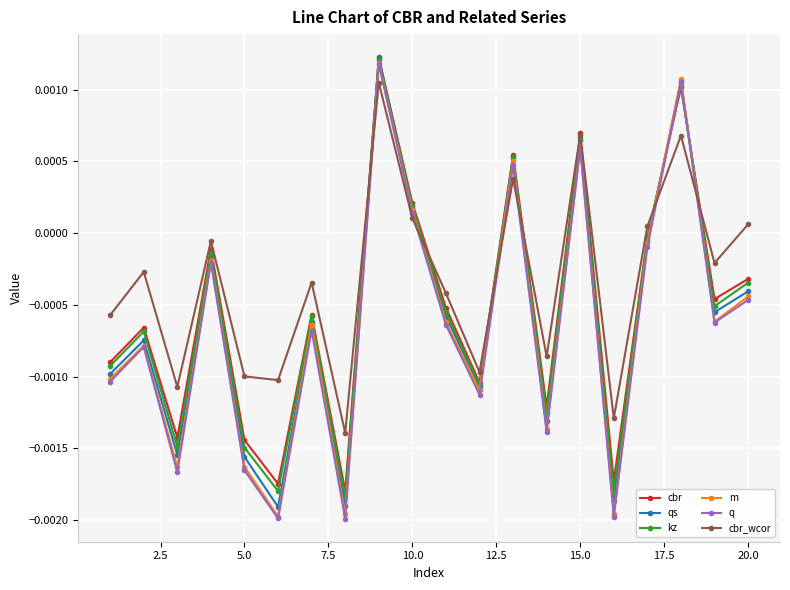

Which series has the largest total across all categories?

cbr_wcor